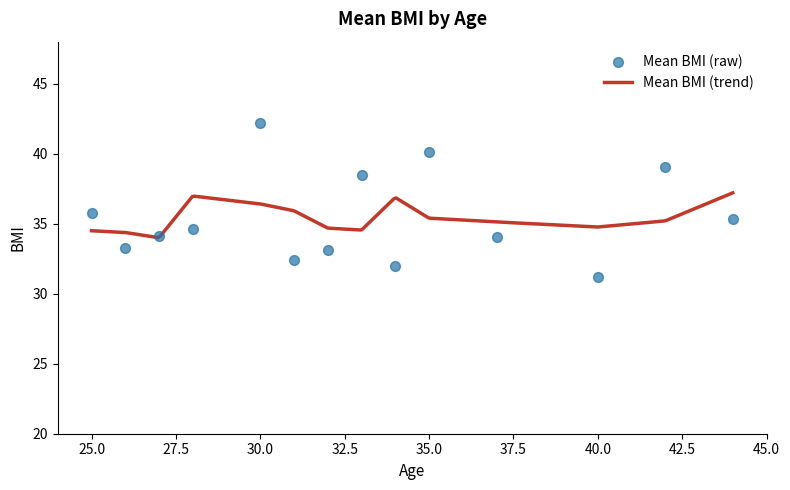

What is the minimum value for Mean BMI (trend)?

34.0